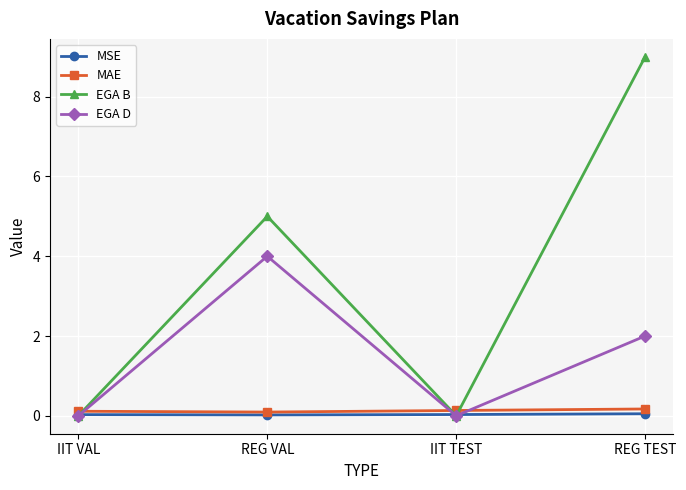

Where is EGA B nearest to the value 4?

REG VAL